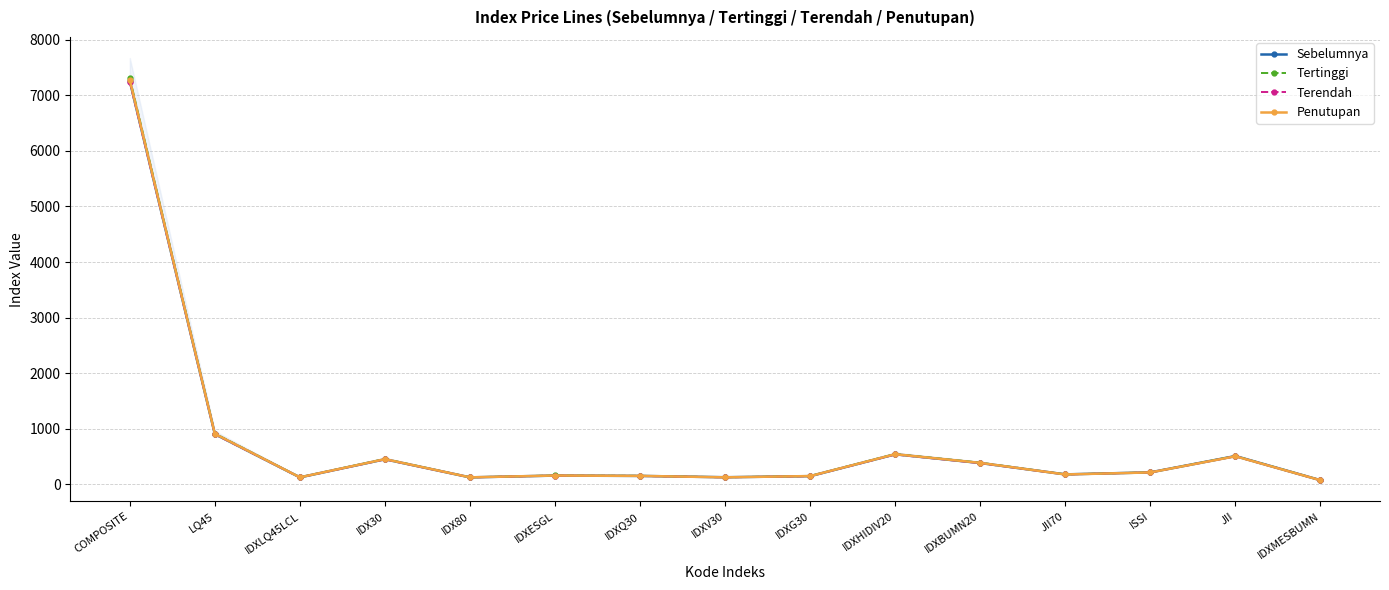

At how many categories does at least one series exceed 1149?

1